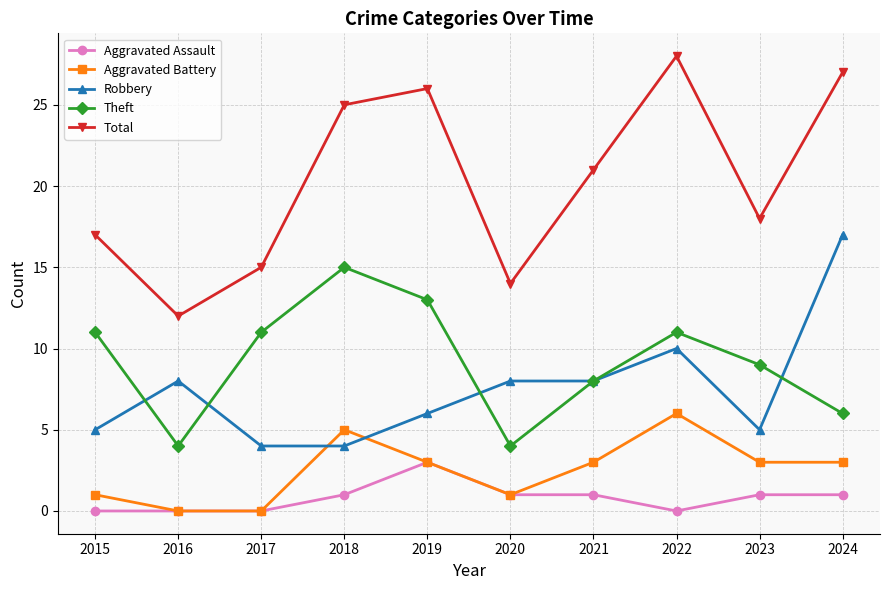

What is the difference between the second highest and minimum values in the Aggravated Assault series?

1